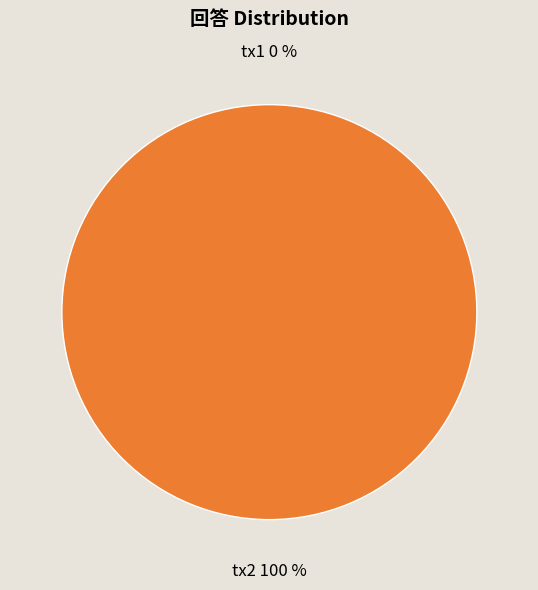

Is the sum of tx2 and tx1 greater than half?

Yes